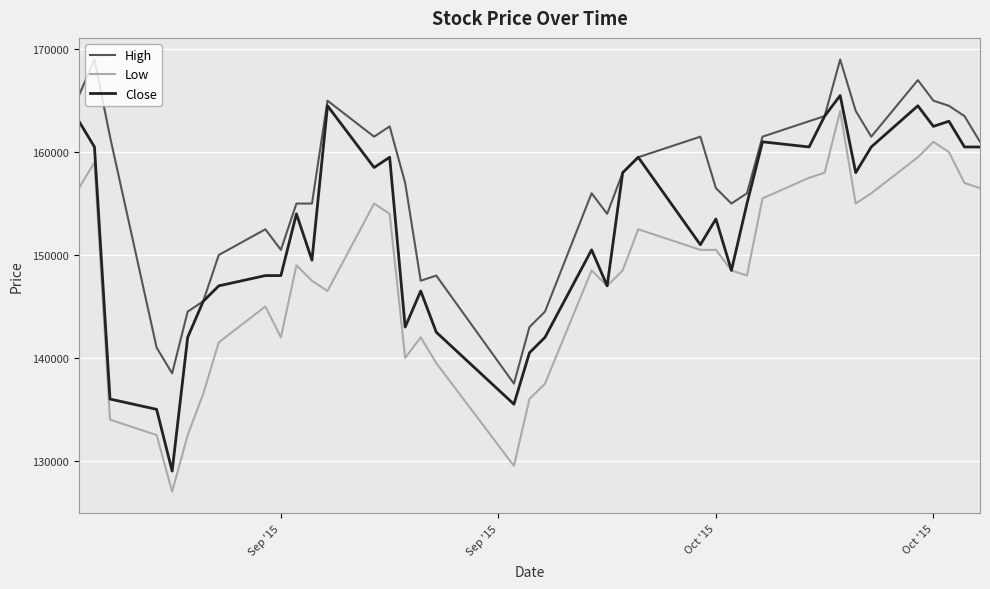

True or false: Low and High intersect in this chart.

False